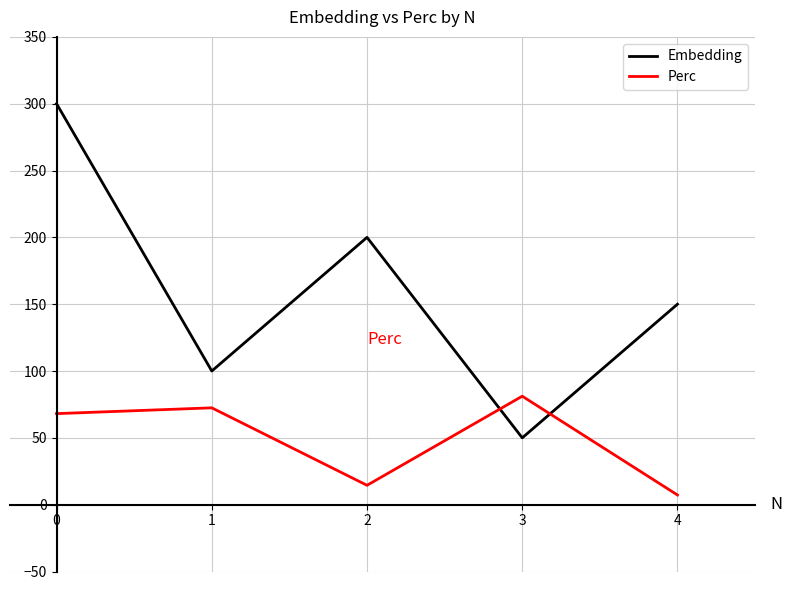

Count the number of categories in the chart.

5